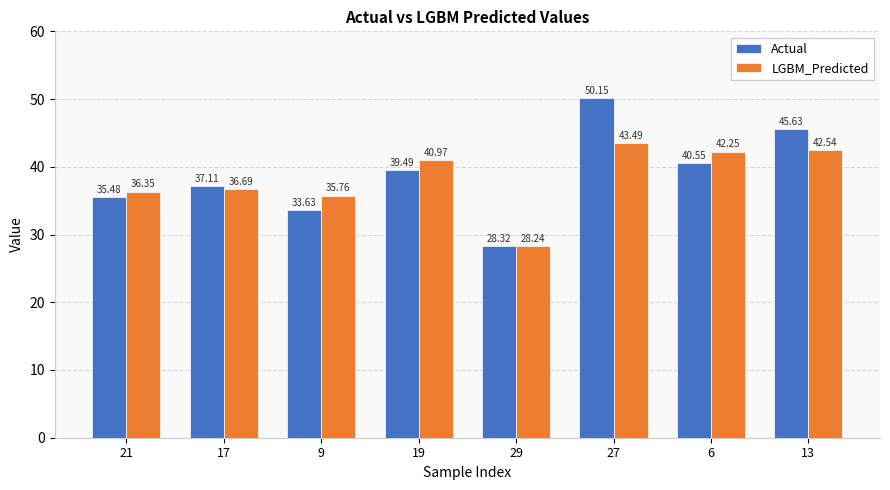

True or false: LGBM_Predicted has a value of 63.2 at 13.

False